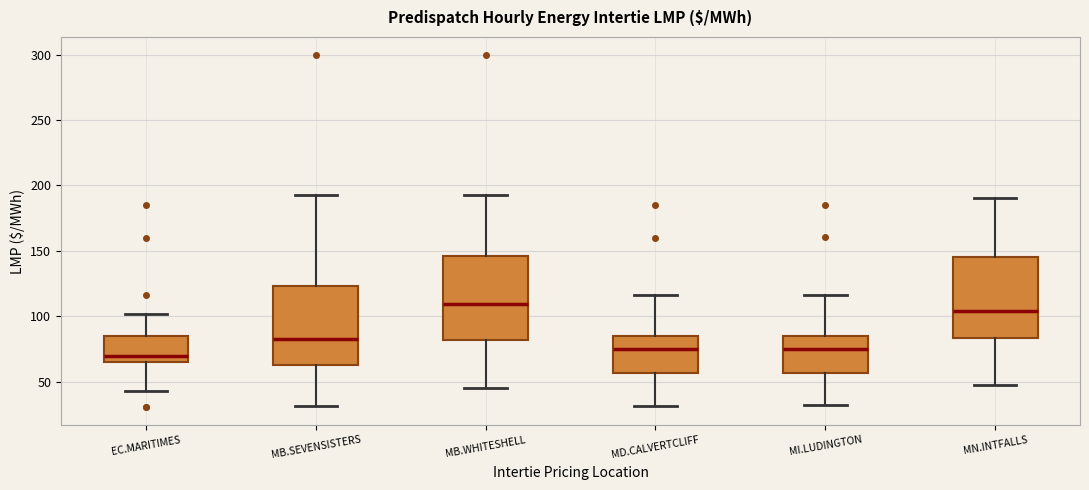

Where does the upper whisker of the box for MN.INTFALLS end on the y-axis? The values are not printed on the chart, so give them approximately, as read against the axis.

190